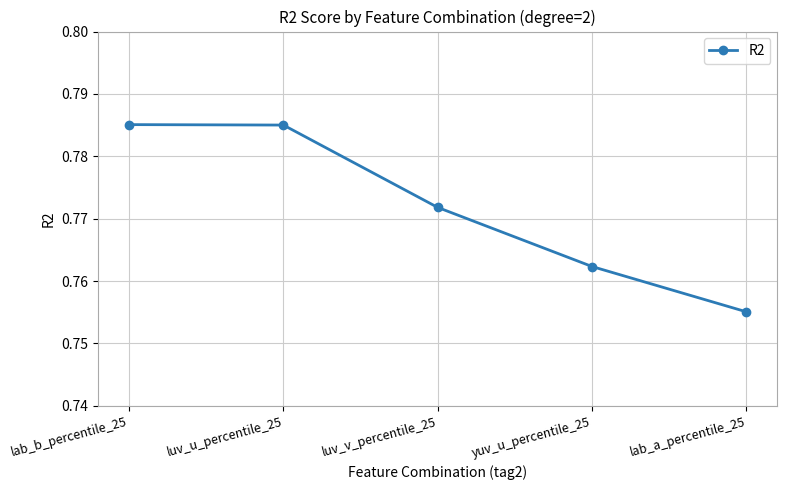

What is the label of the 1st point from the left?

lab_b_percentile_25